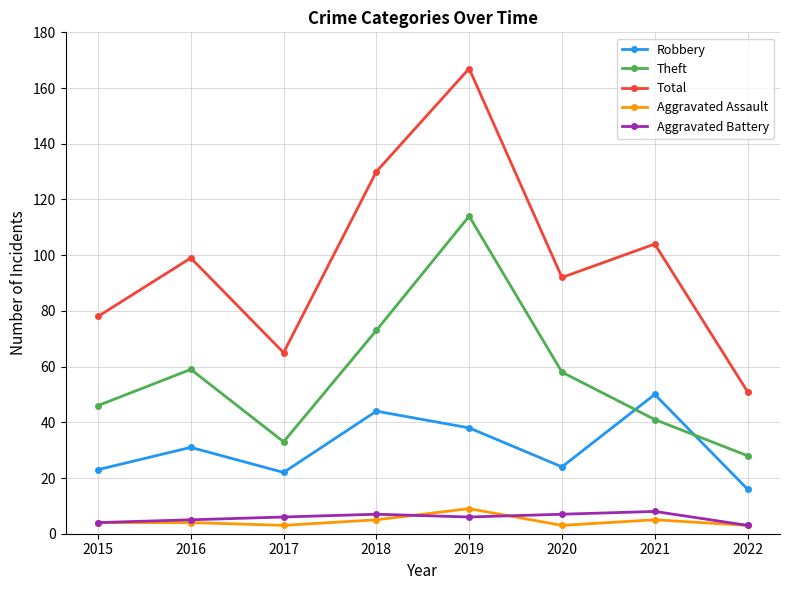

In Aggravated Battery, how many points are lower than both neighbors (excluding endpoints)?

1